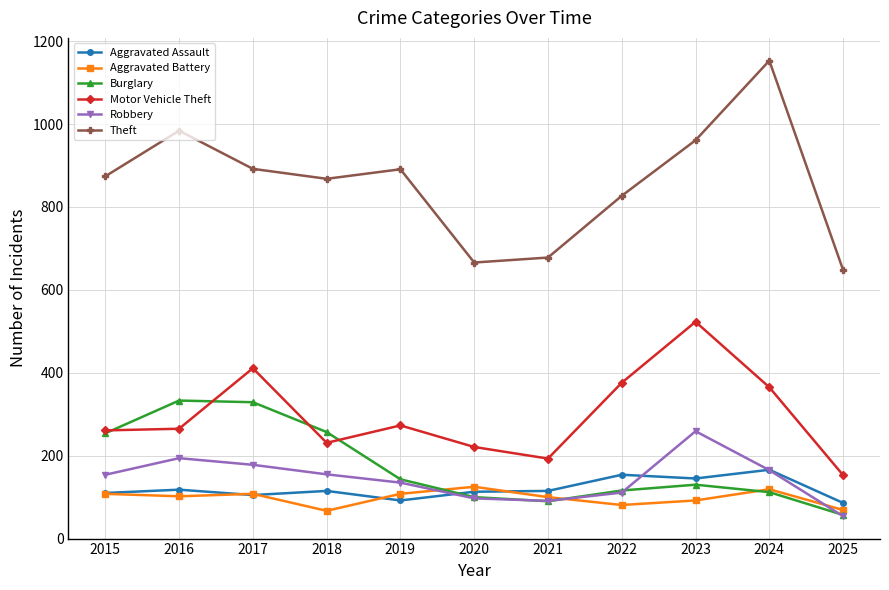

At which category does the chart reach its peak across all series?

2024